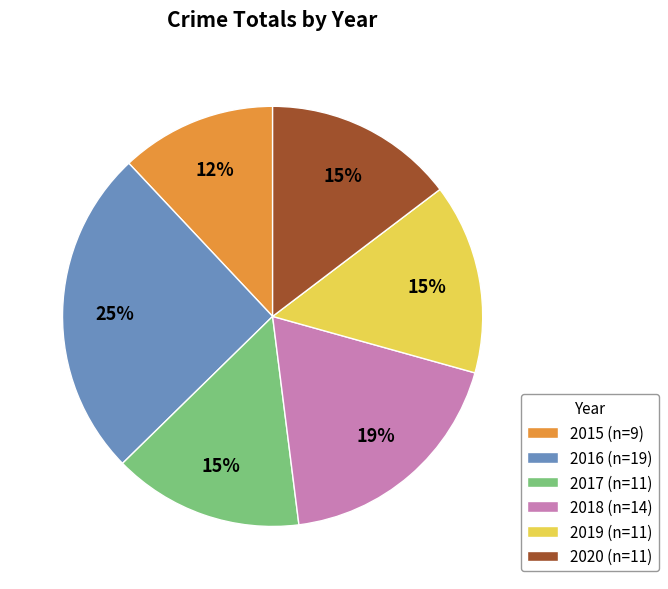

True or false: 2019 accounts for 15% of the total.

True